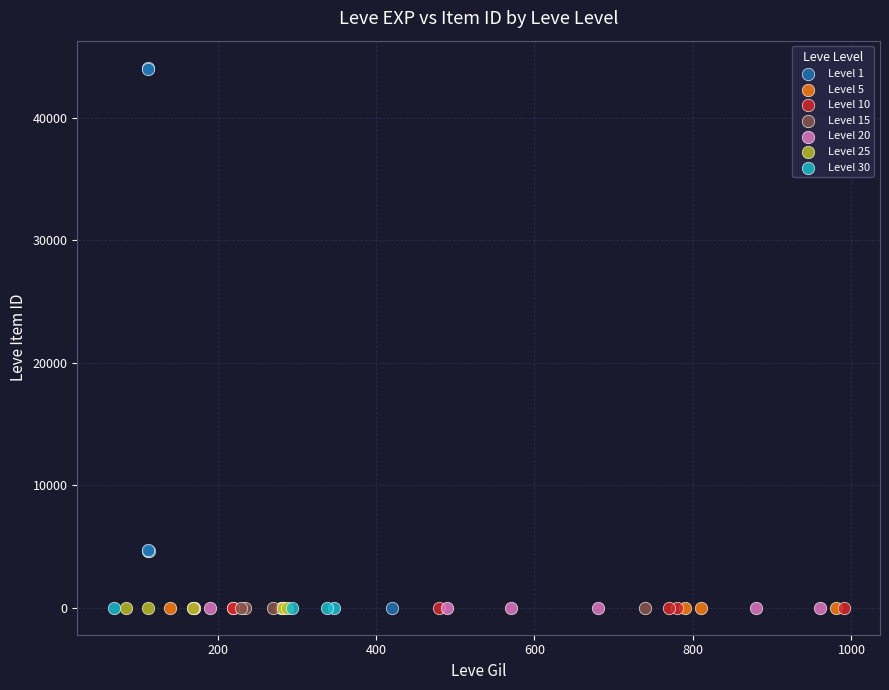

What are all the series names shown in the legend?

Level 1, Level 5, Level 10, Level 15, Level 20, Level 25, Level 30